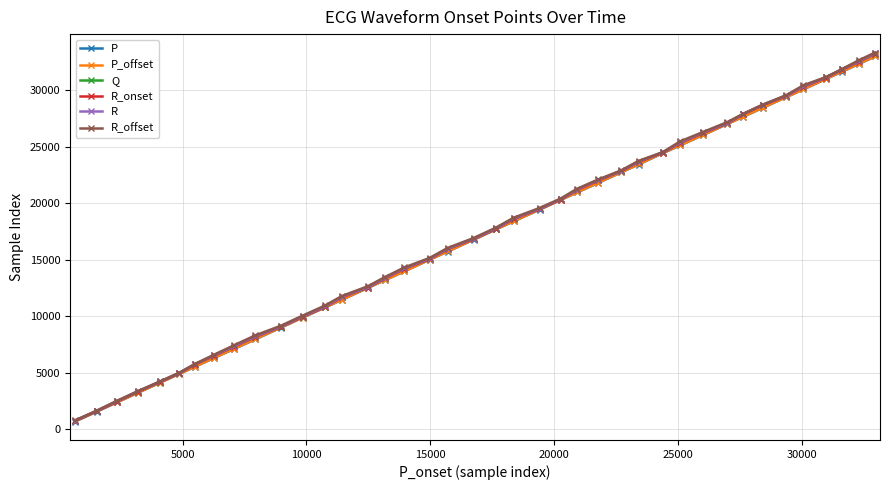

What is the difference between the maximum and minimum values in the R_onset series?

32494